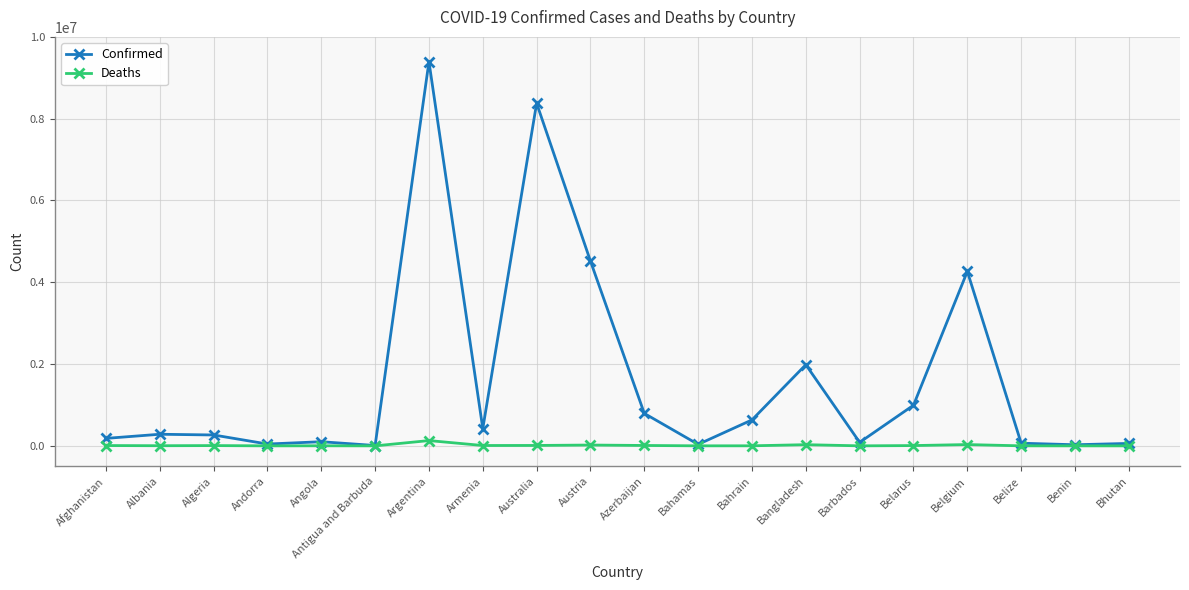

What is the maximum value shown in the chart?

9394326